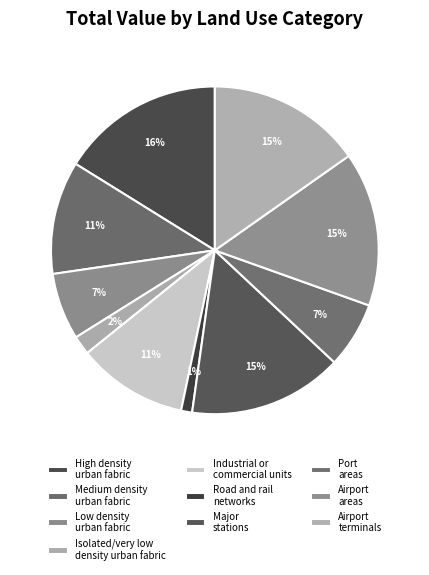

Does any single category account for the majority?

No